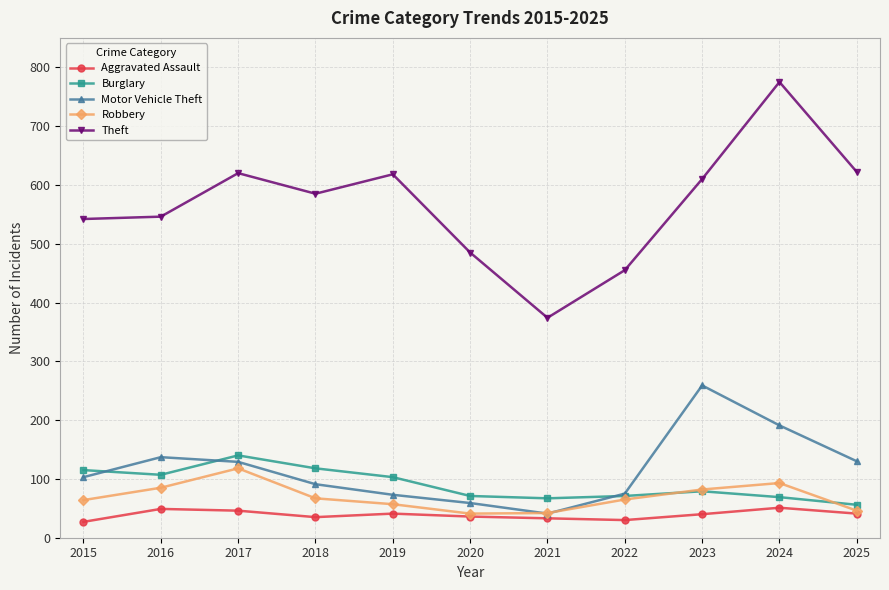

Is the value of Aggravated Assault at 2017 greater than the value of Robbery at 2015?

No